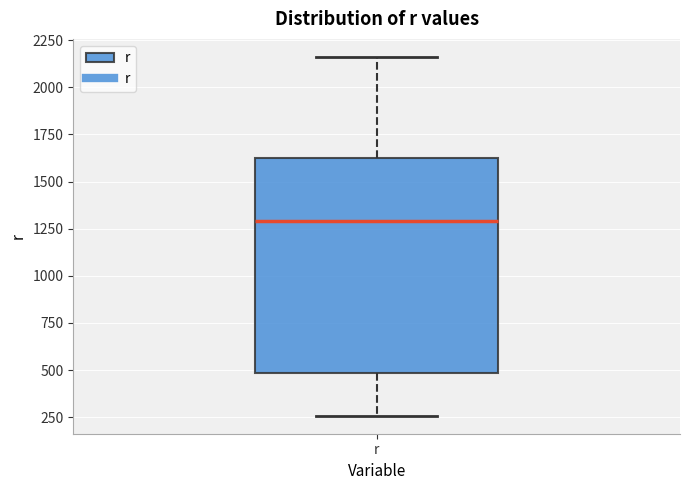

Where is the lower edge of the box for r on the y-axis? The values are not printed on the chart, so give them approximately, as read against the axis.

500